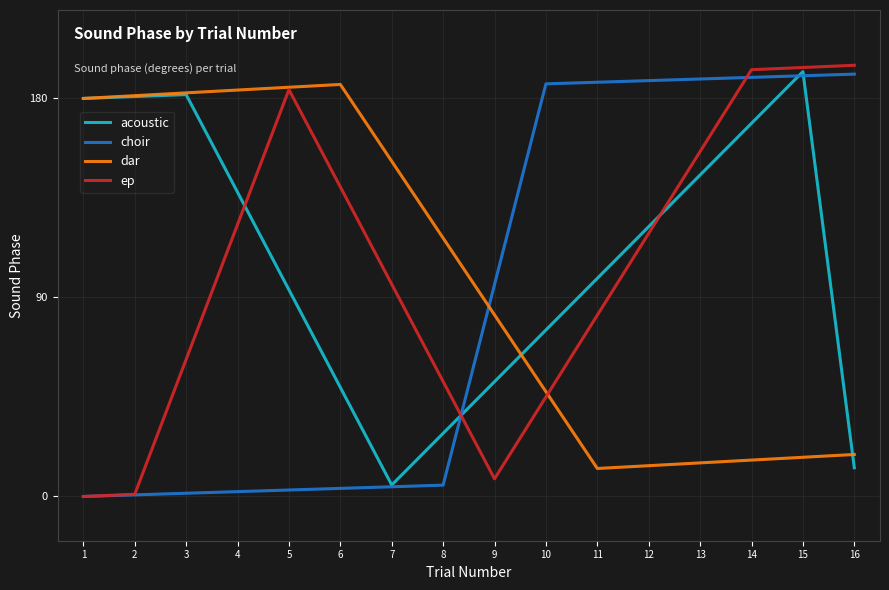

Reading left to right, transcribe all the data shown in this chart.

acoustic: 1=180.0	2=180.9	3=181.7	4=137.6	5=93.5	6=49.3	7=5.2	8=28.6	9=51.9	10=75.3	11=98.7	12=122.0	13=145.4	14=168.8	15=192.1	16=13.0
choir: 1=0.0	2=0.7	3=1.5	4=2.2	5=2.9	6=3.7	7=4.4	8=5.1	9=95.9	10=186.6	11=187.3	12=188.1	13=188.8	14=189.5	15=190.3	16=191.0
dar: 1=180.0	2=181.3	3=182.5	4=183.8	5=185.1	6=186.3	7=151.6	8=116.9	9=82.1	10=47.4	11=12.7	12=13.9	13=15.2	14=16.5	15=17.7	16=19.0
ep: 1=0.0	2=1.0	3=62.0	4=123.0	5=184.0	6=140.0	7=96.0	8=52.0	9=8.0	10=45.0	11=82.0	12=119.0	13=156.0	14=193.0	15=194.0	16=195.0